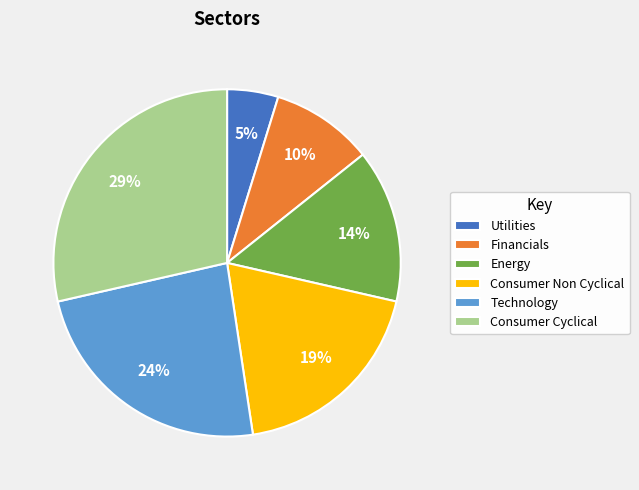

To the nearest percent, what is the combined percentage of Energy and Consumer Cyclical?

43%